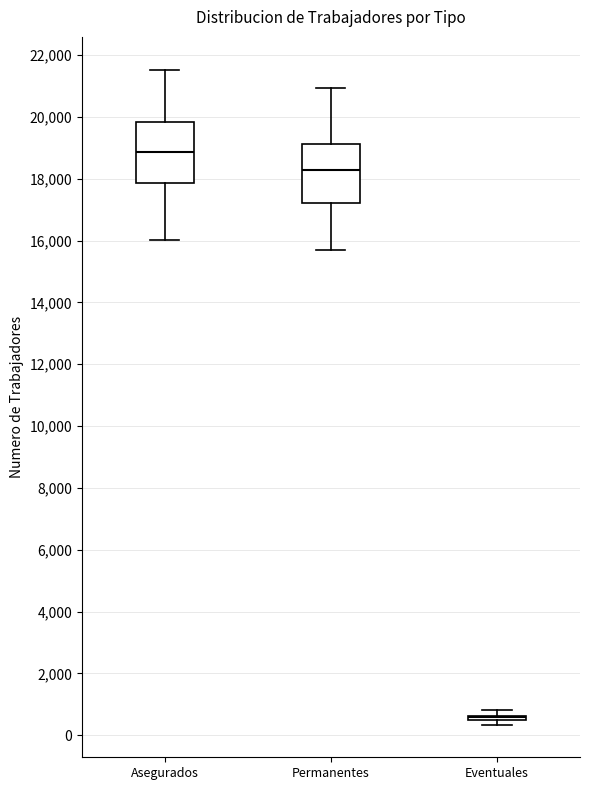

Reading left to right, transcribe this box plot: for each box, give where its median line is, the range the box spans, and where its two whiskers end, as read against the y-axis. The values are not printed on the chart, so give them approximately, as read against the axis.

Asegurados: median 18800, box 17800 to 19800, whiskers 16000 to 21600
Permanentes: median 18200, box 17200 to 19200, whiskers 15600 to 21000
Eventuales: box collapsed to a line at 600, whiskers 400 to 800